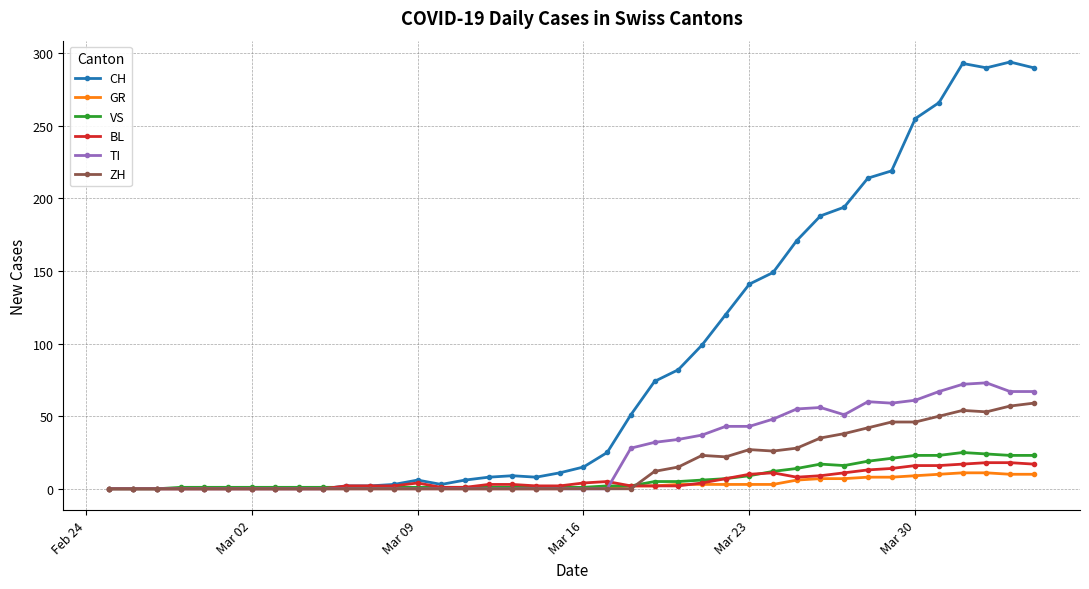

Does the chart have visible grid lines?

Yes